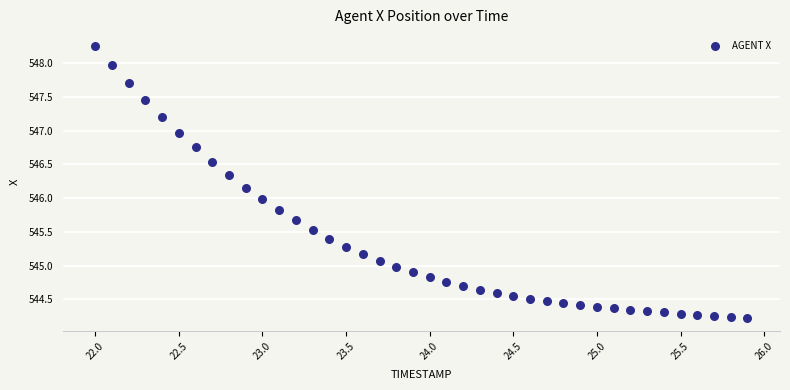

What is the range of Y values (max minus min)?

4.0